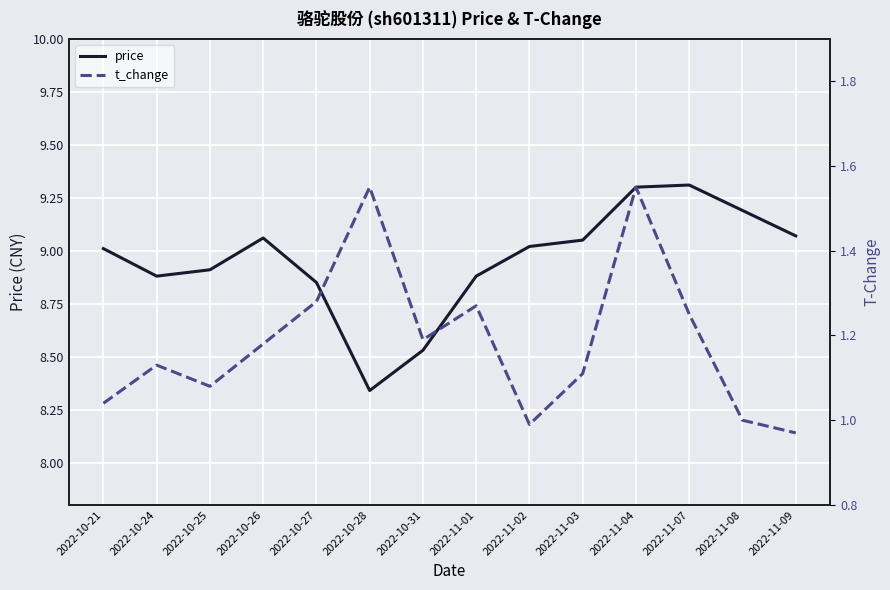

Count the number of categories in the chart.

14